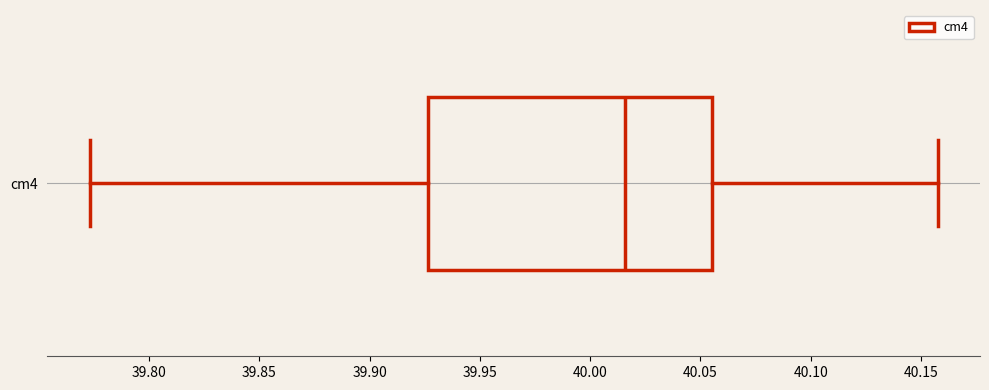

Transcribe this box plot: give where the median line is, the range the box spans, and where the two whiskers end, as read against the x-axis. The values are not printed on the chart, so give them approximately, as read against the axis.

median 40.015, box 39.925 to 40.055, whiskers 39.775 to 40.160